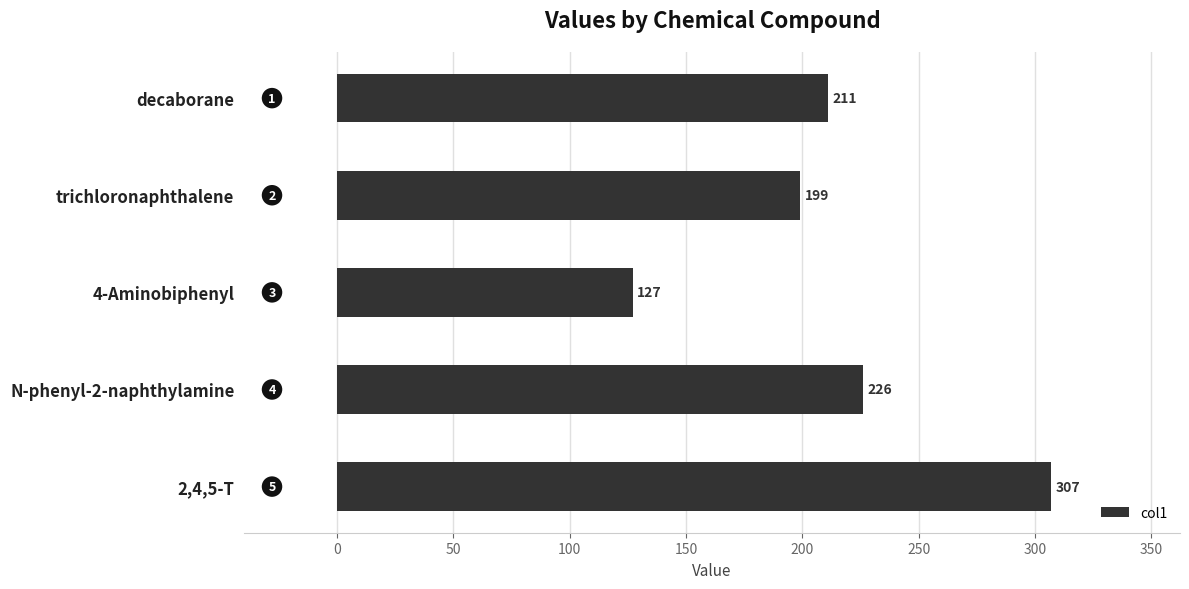

How many categories are shown in the chart?

5